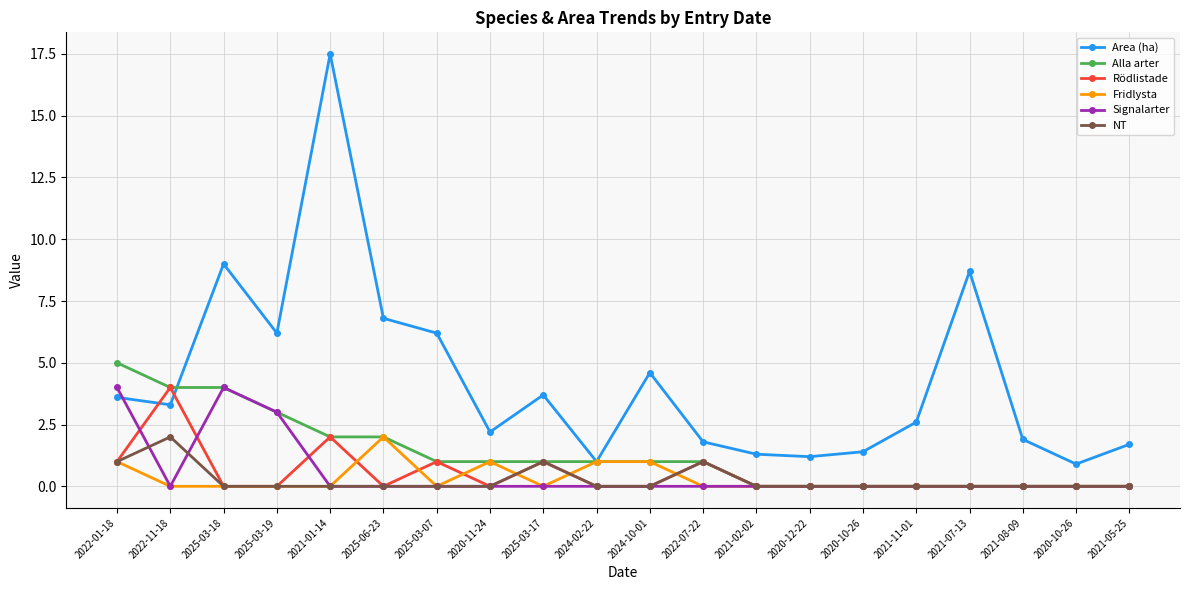

Count the number of categories in the chart.

20